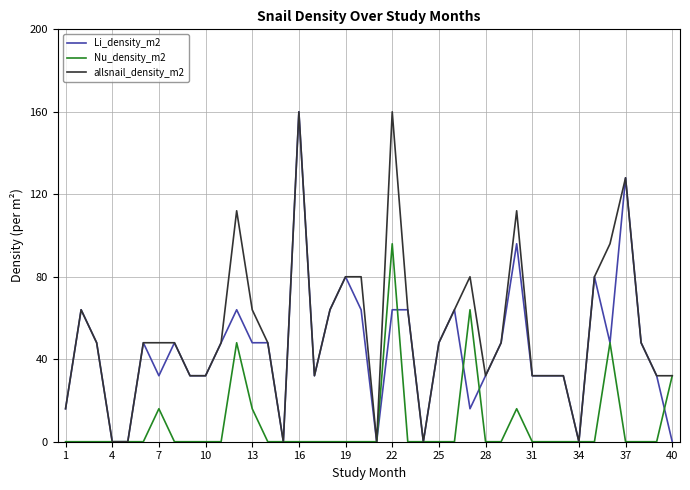

What is the maximum value shown in the chart?

160